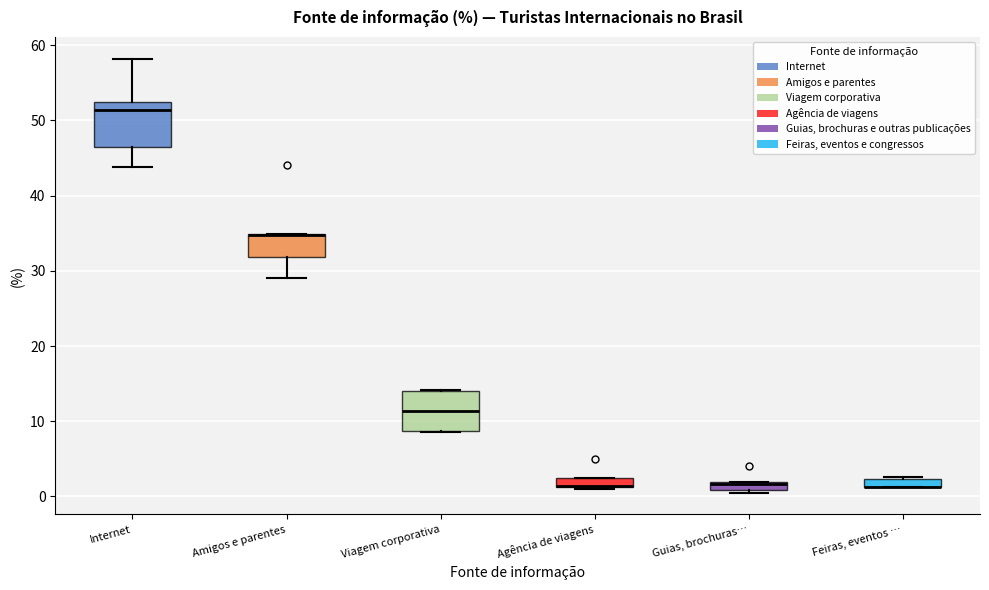

Where does the median line of the box for Viagem corporativa sit on the y-axis? The values are not printed on the chart, so give them approximately, as read against the axis.

11